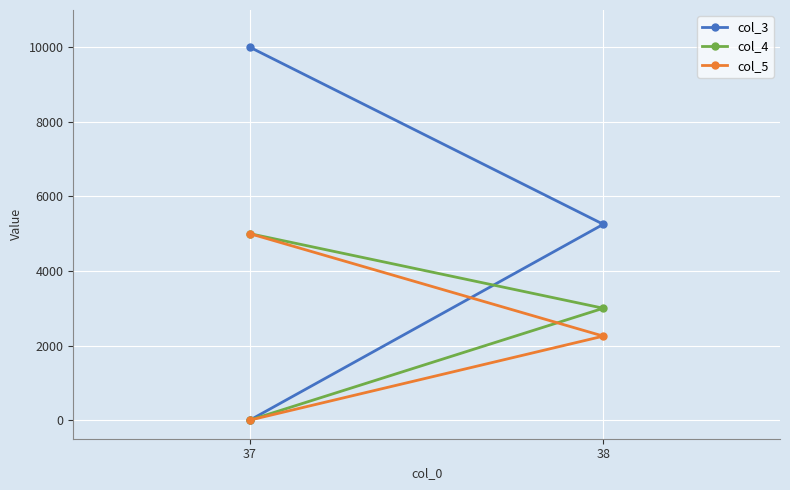

What is the sum of all col_4 values?

8000